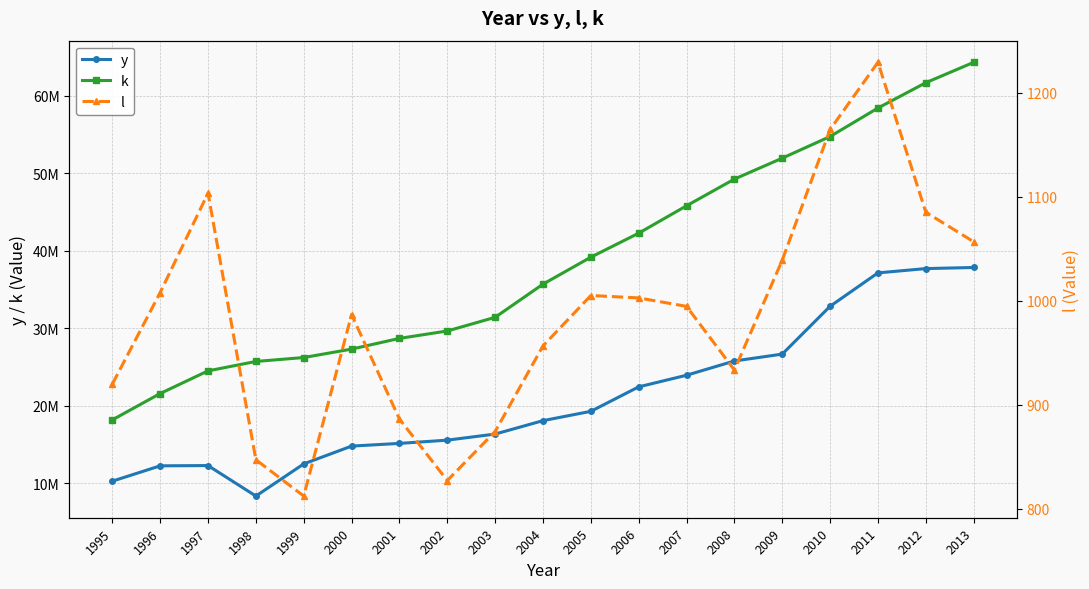

The value of k at 2011 is 25792935.3. True or false?

False